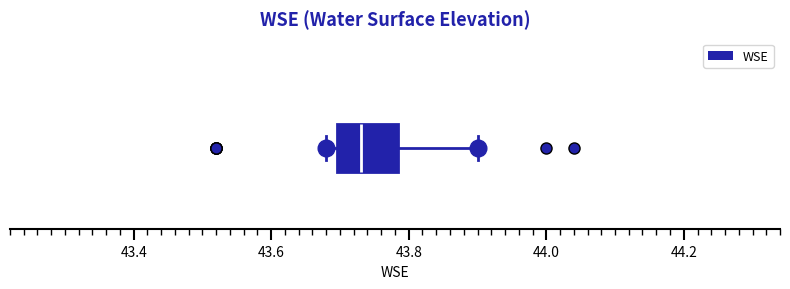

Where is the left edge of the box on the x-axis? The values are not printed on the chart, so give them approximately, as read against the axis.

43.70